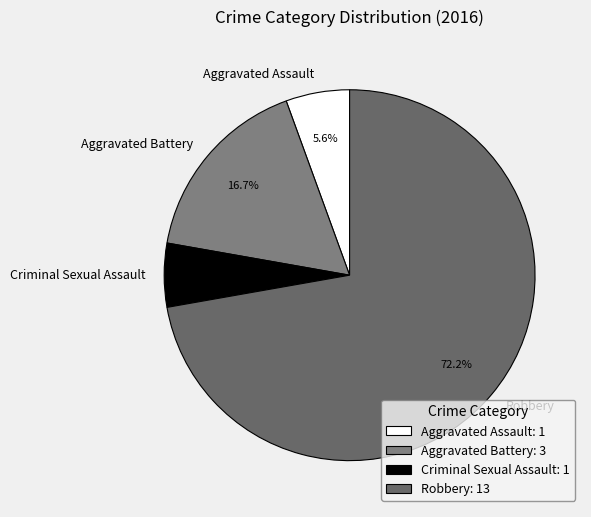

To the nearest percent, what portion does Robbery represent?

72%